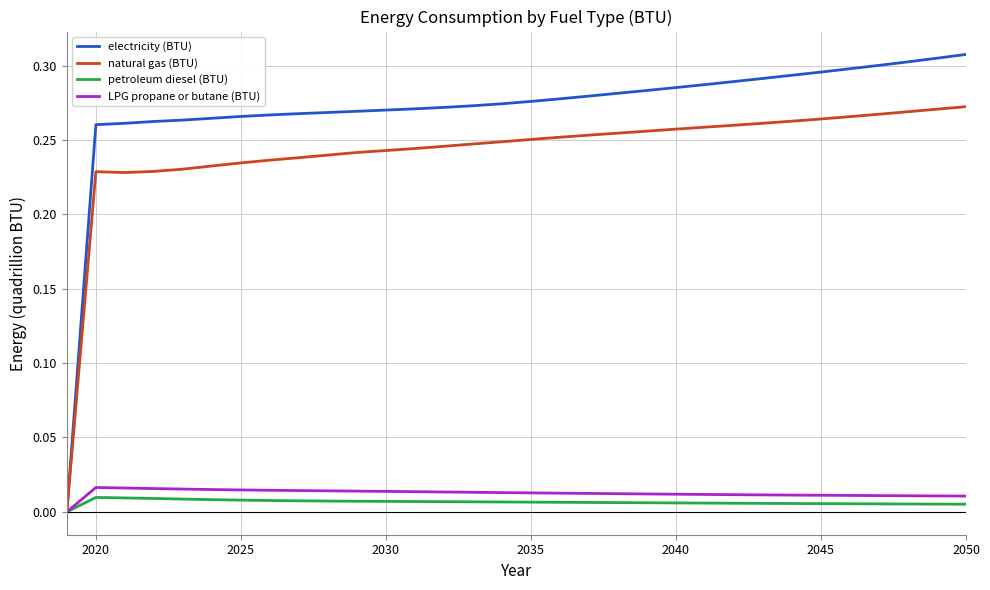

Which series has the widest spread of values?

electricity (BTU)